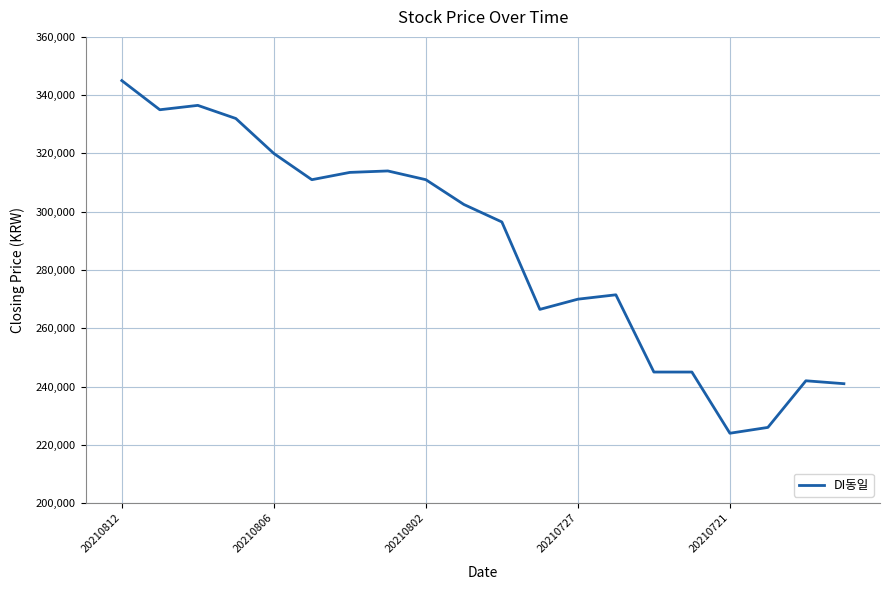

How many values are below 302500?

10